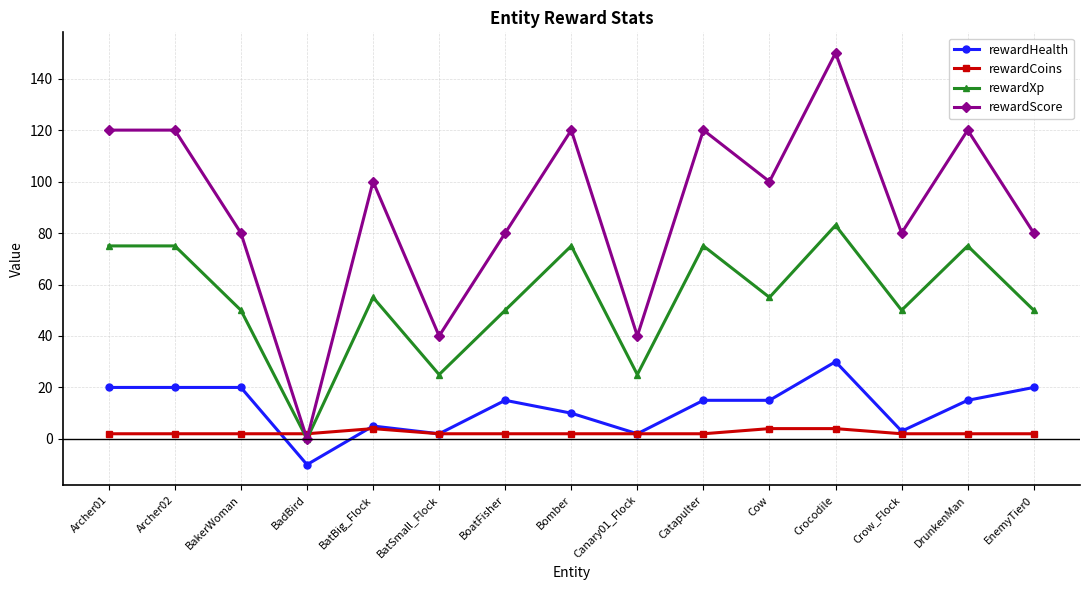

How many values in rewardScore are above zero?

14